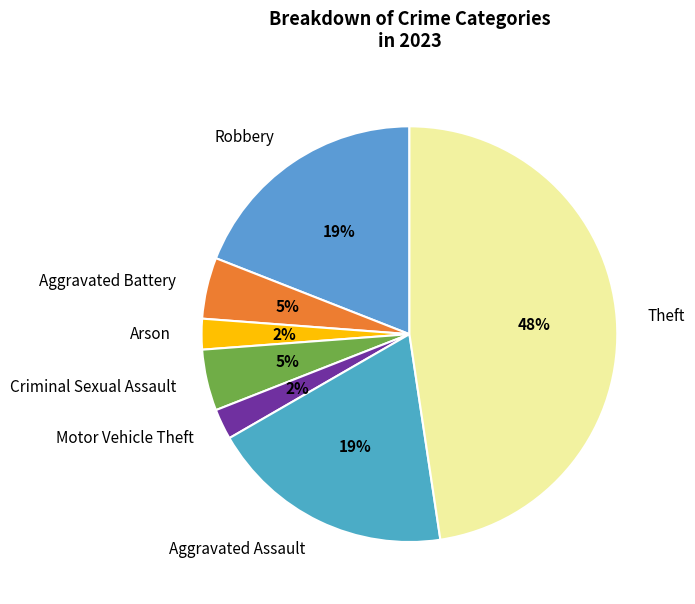

To the nearest percent, what percentage of the pie is Aggravated Battery?

5%